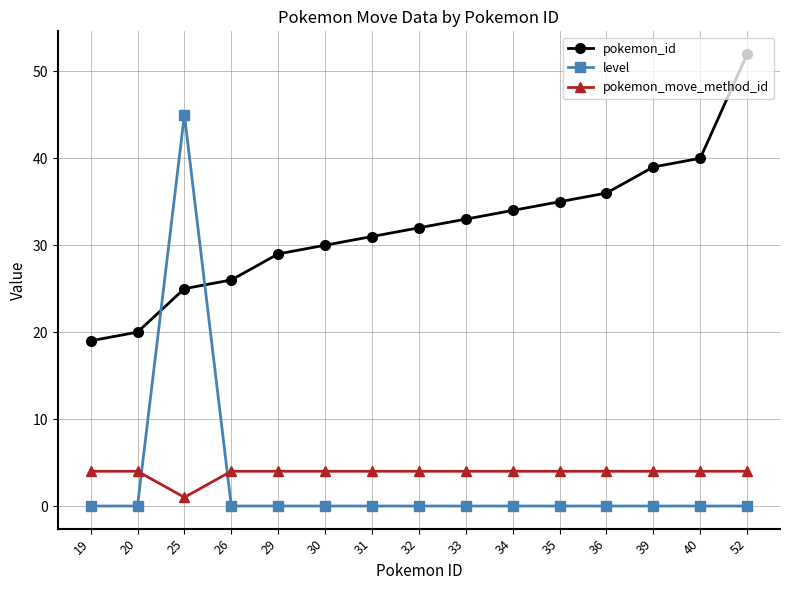

At which category is the sum across all series the highest?

25